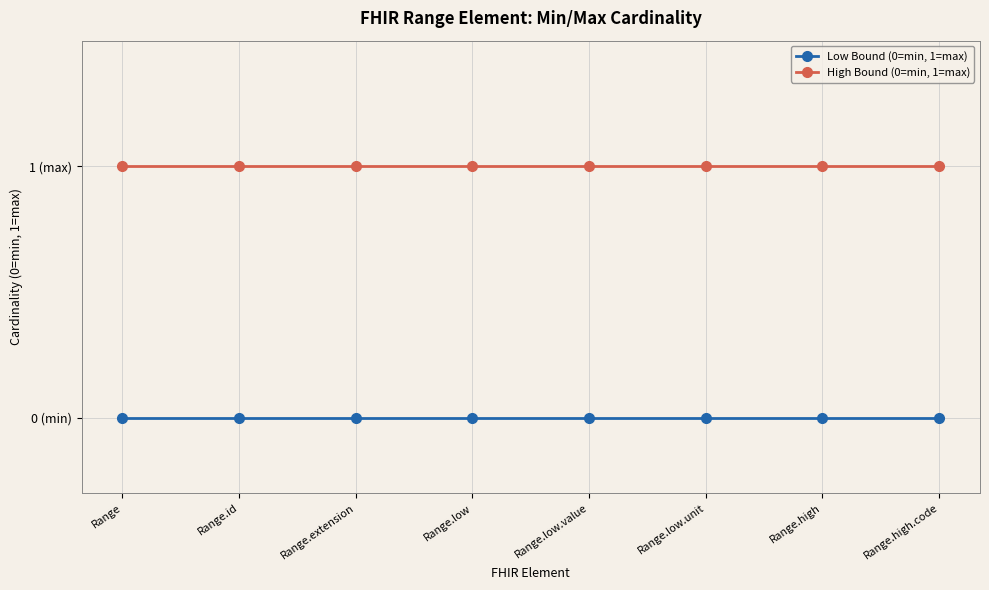

What position from the left is Range.id?

2